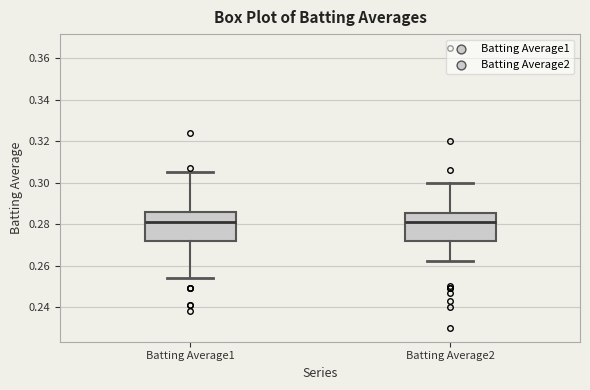

Reading left to right, transcribe this box plot: for each box, give where its median line is, the range the box spans, and where its two whiskers end, as read against the y-axis. The values are not printed on the chart, so give them approximately, as read against the axis.

Batting Average1: median 0.282, box 0.272 to 0.286, whiskers 0.254 to 0.306
Batting Average2: median 0.282, box 0.272 to 0.286, whiskers 0.262 to 0.300